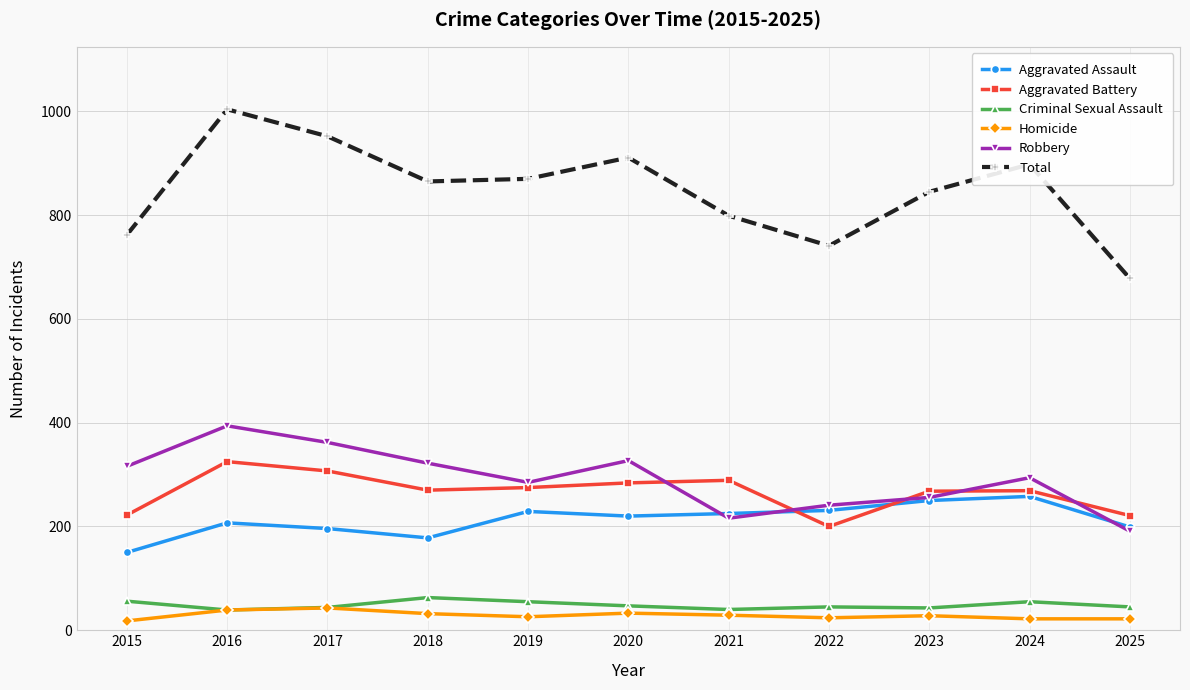

How many distinct data groups are displayed?

6